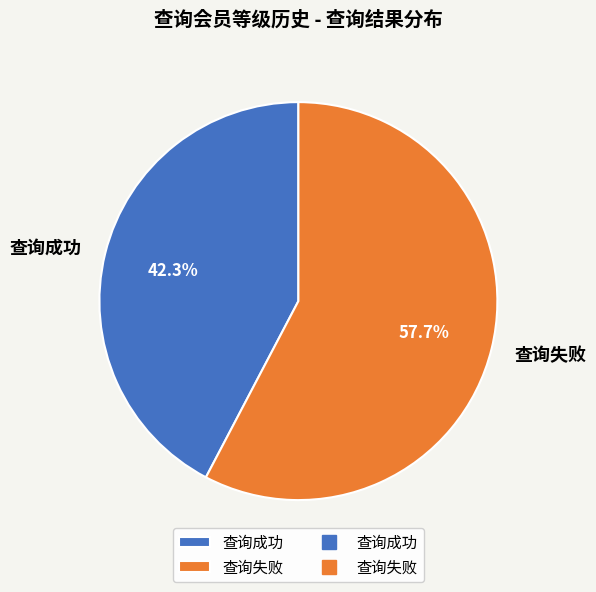

Combined, do 查询失败 and 查询成功 account for over 50%?

Yes